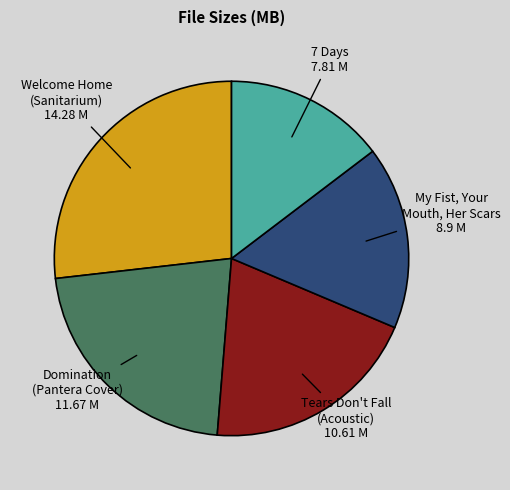

Is it true that Tears Don't Fall (Acoustic) is 20% of the pie?

True